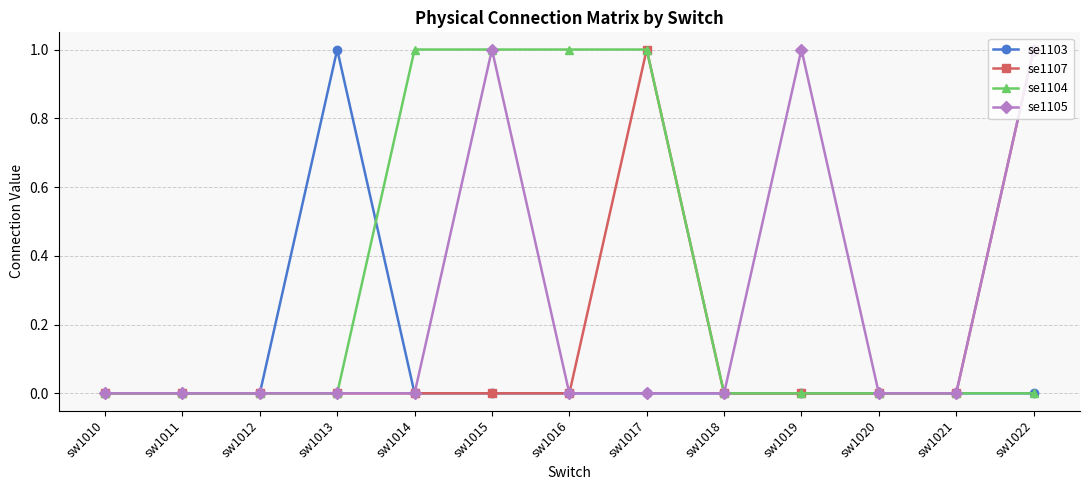

Is this an area chart (filled region under the line)?

No